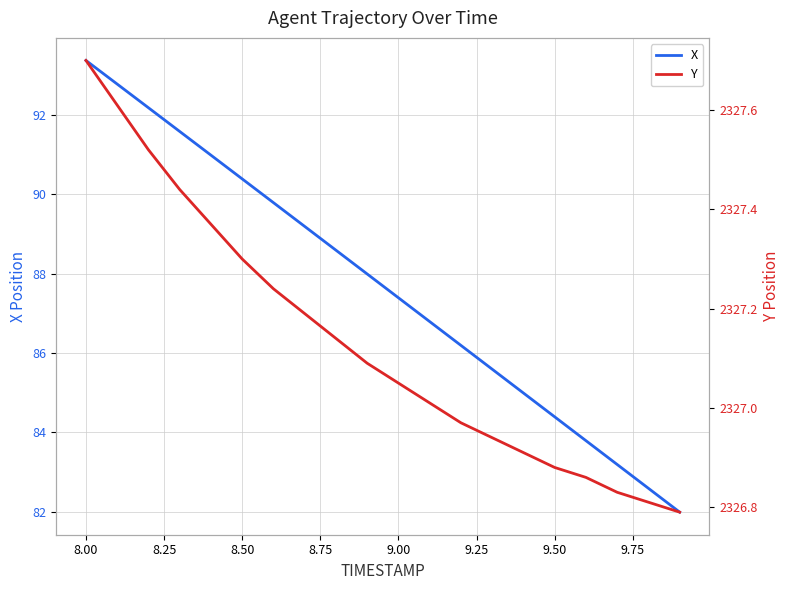

The value of X at 8.50 is 90.4. True or false?

True